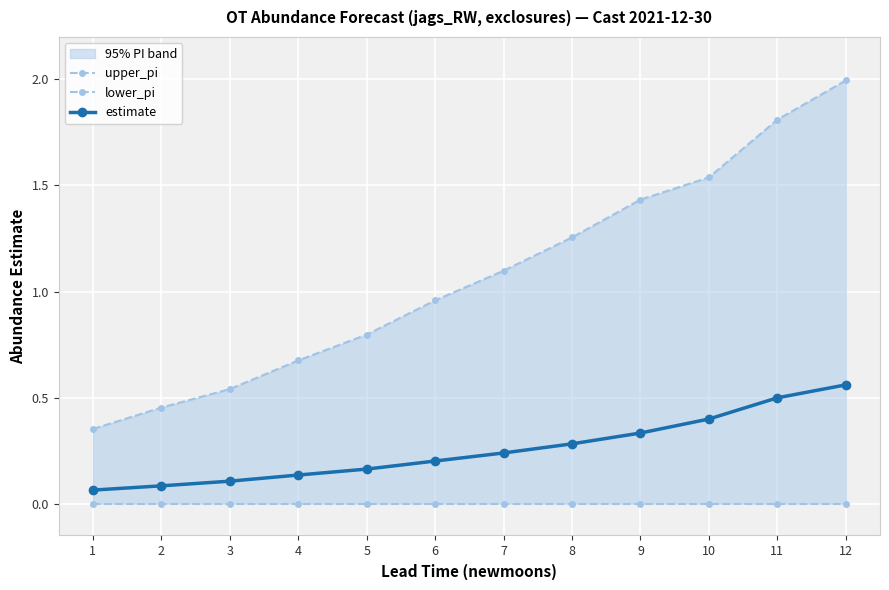

The value of estimate at 3 is 0.1. True or false?

True